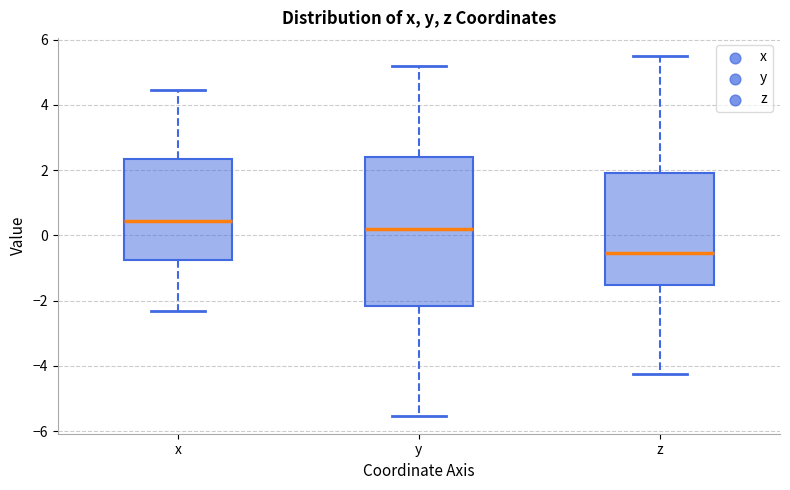

Comparing the boxes themselves (not the whiskers), which one is the tallest?

y